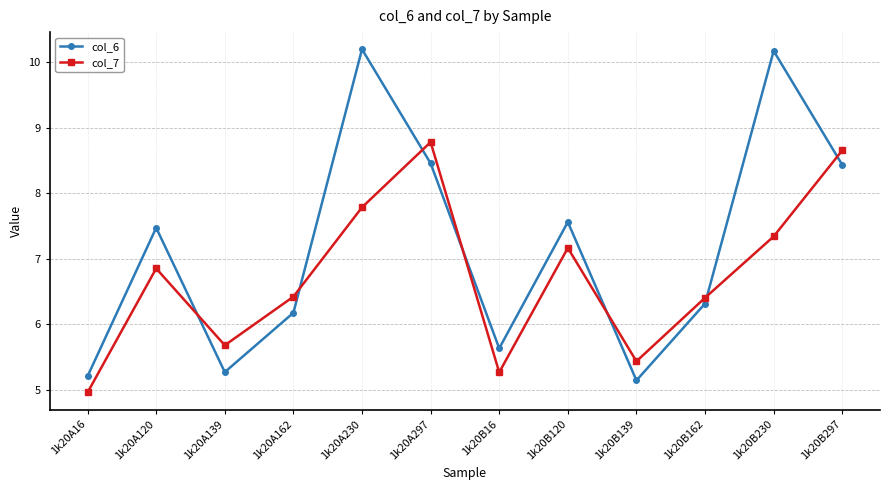

Which category has the lowest value in the col_7 series?

1k20A16